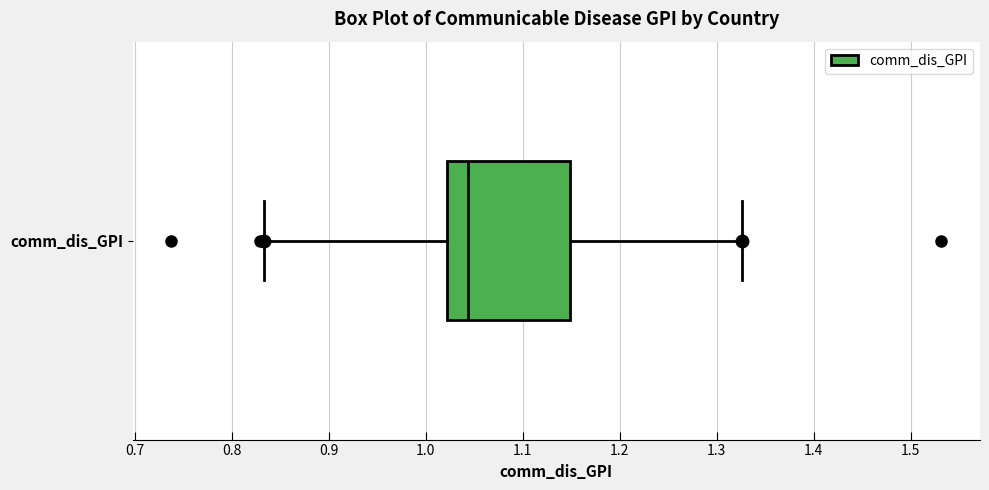

Where does the left whisker of the box for comm_dis_GPI end on the x-axis? The values are not printed on the chart, so give them approximately, as read against the axis.

0.83